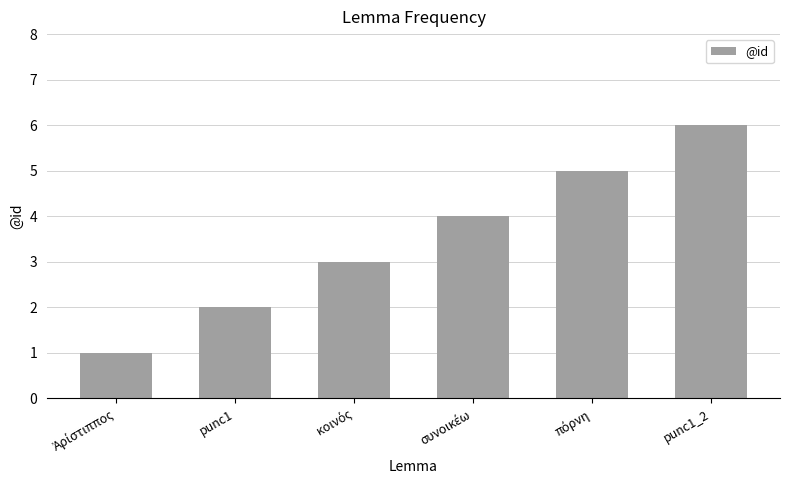

What is the sum of all values?

21